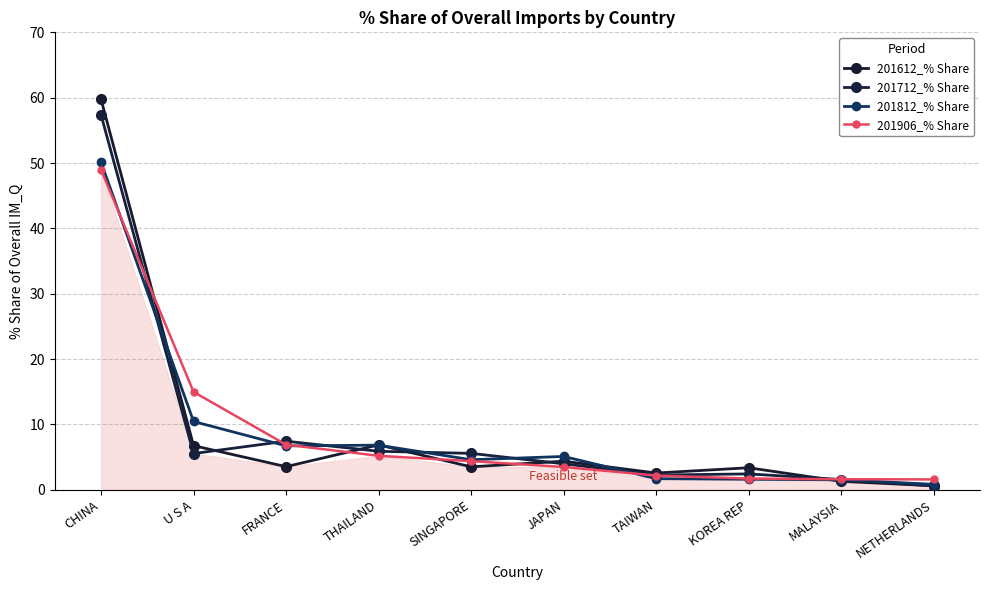

Reading right to left, extract all data points from this chart.

201612_% Share: 0.6	1.3	3.4	2.6	4.4	3.5	6.9	3.5	6.8	59.8
201712_% Share: 0.6	1.6	2.4	2.3	4.0	5.6	5.9	7.4	5.6	57.4
201812_% Share: 0.8	1.5	1.6	1.7	5.1	4.6	6.8	6.7	10.5	50.1
201906_% Share: 1.6	1.6	1.7	2.2	3.5	4.4	5.2	6.9	15.0	49.0